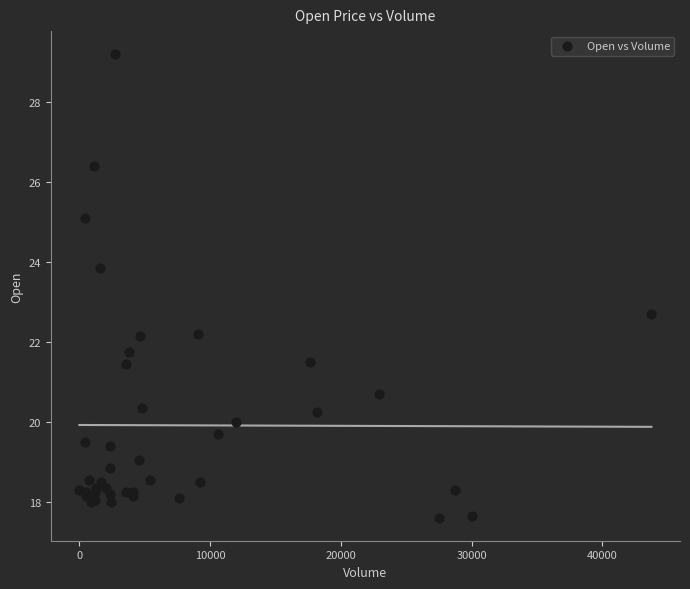

What Y value in the scatter plot is closest to 23?

22.7